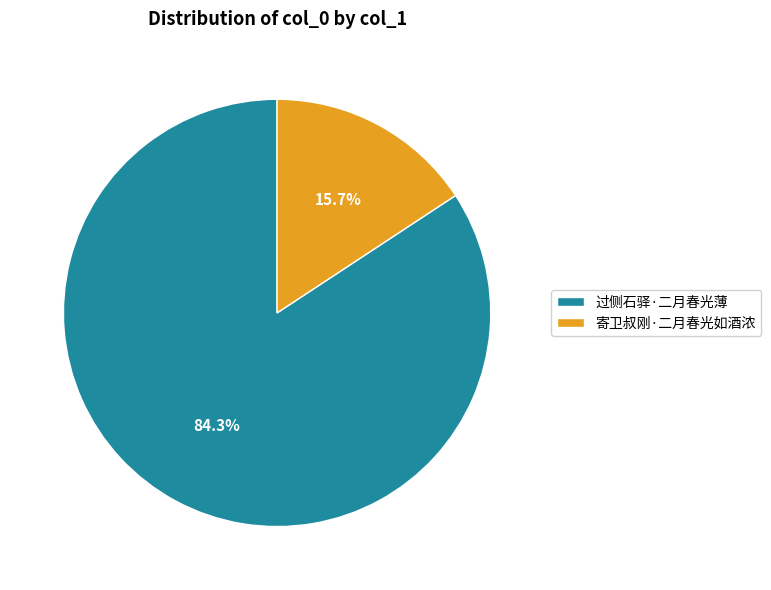

The 过侧石驿·二月春光薄 slice represents 84% of the pie. True or false?

True